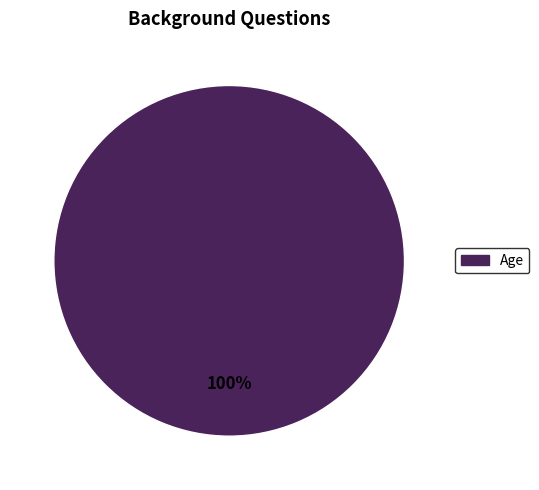

Rank the categories by value from lowest to highest.

Age